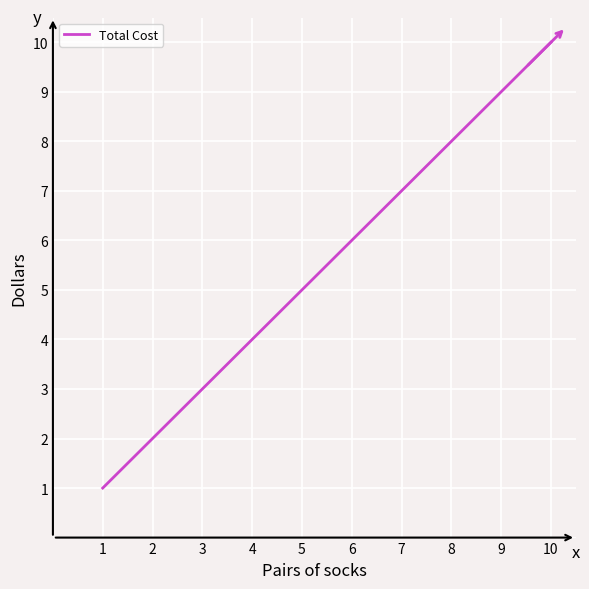

What is the sum of all values?

55